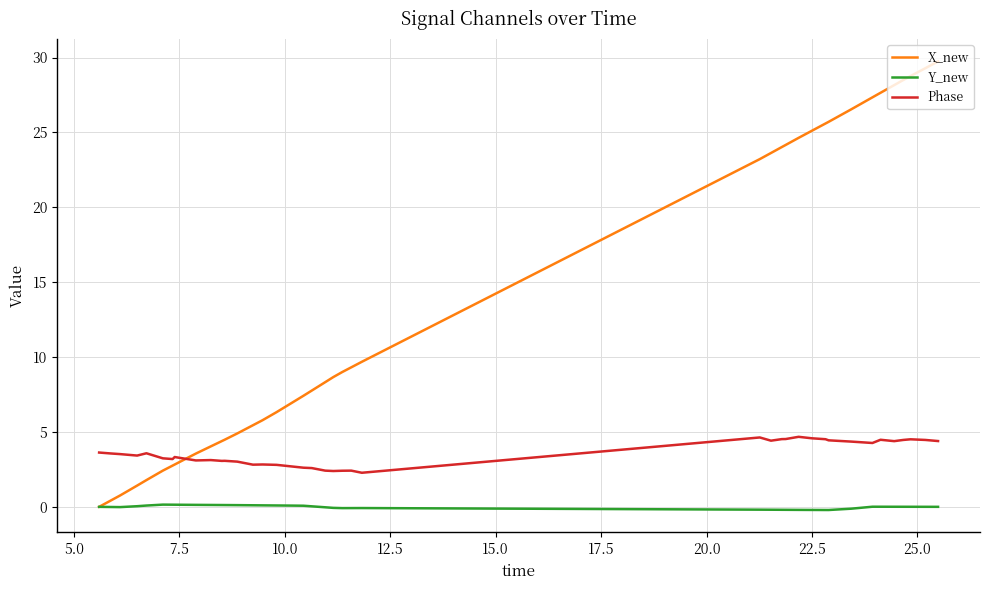

How many lines are shown in the chart?

3